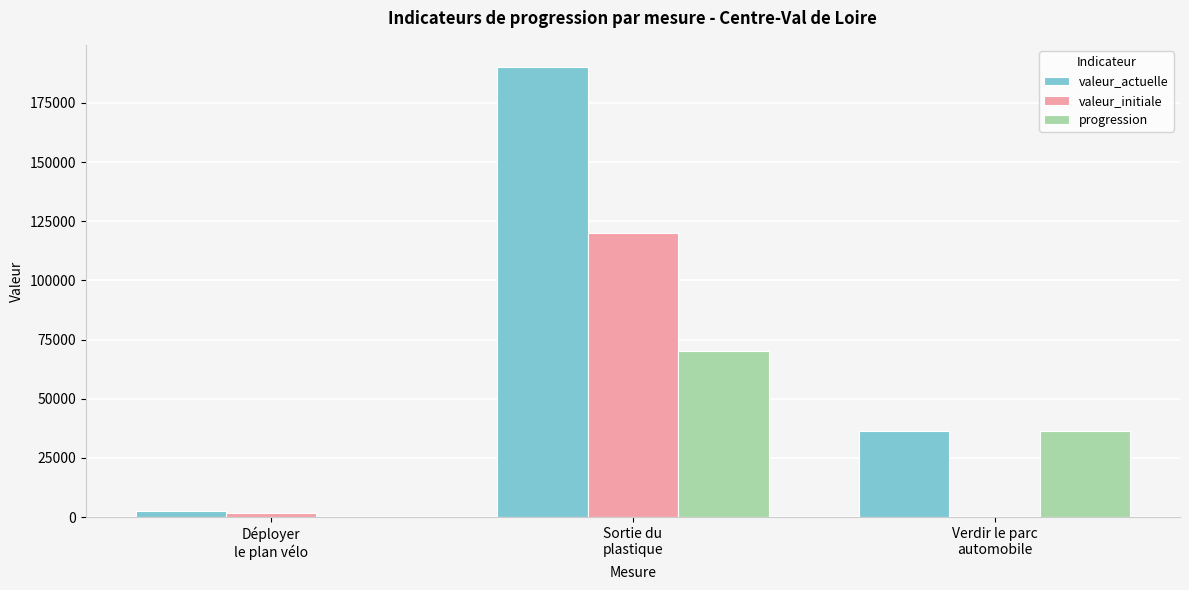

At which label is progression closest to 35317?

Verdir le parc
automobile